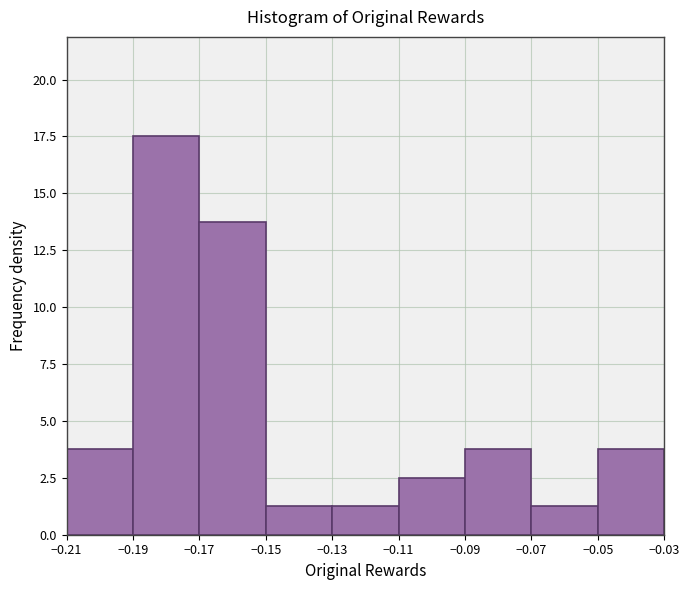

Which range on the x-axis has the tallest bar?

-0.19 to -0.17